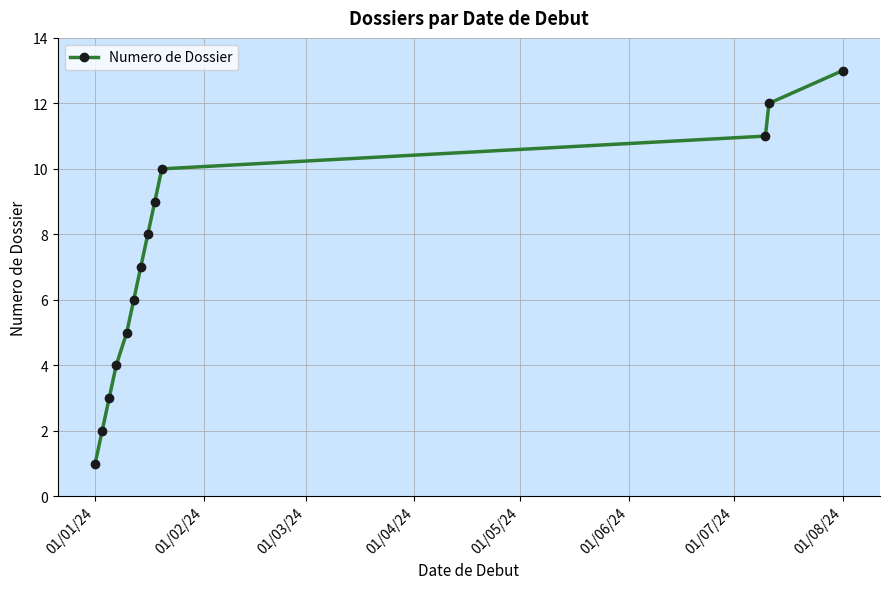

What is the smallest value displayed?

1